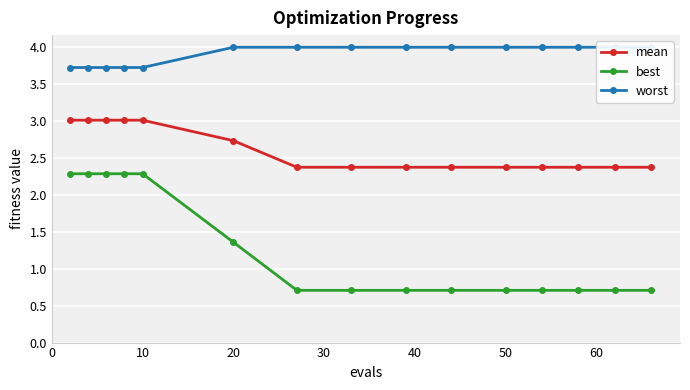

True or false: best and mean intersect in this chart.

False